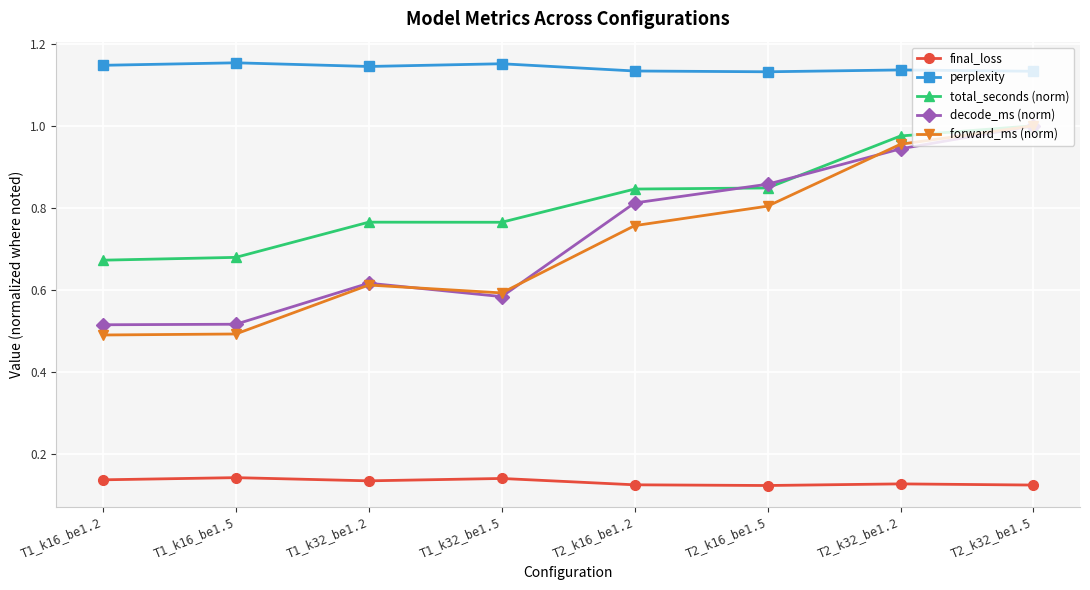

What is the label of the 3rd point from the left?

T1_k32_be1.2